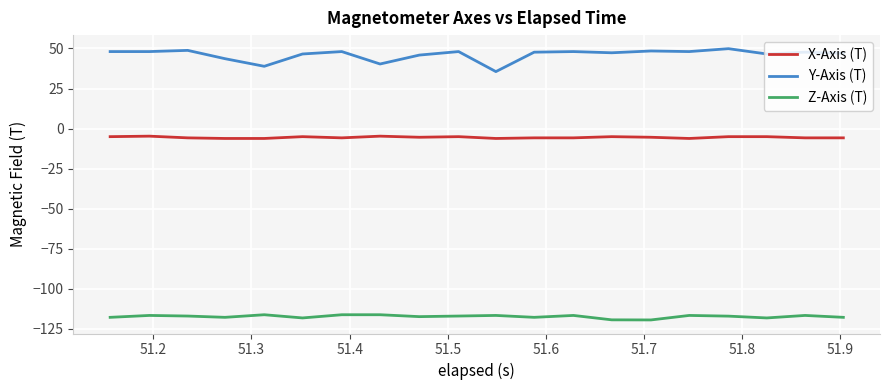

Rank the series by their average value, from highest to lowest.

Y-Axis (T), X-Axis (T), Z-Axis (T)